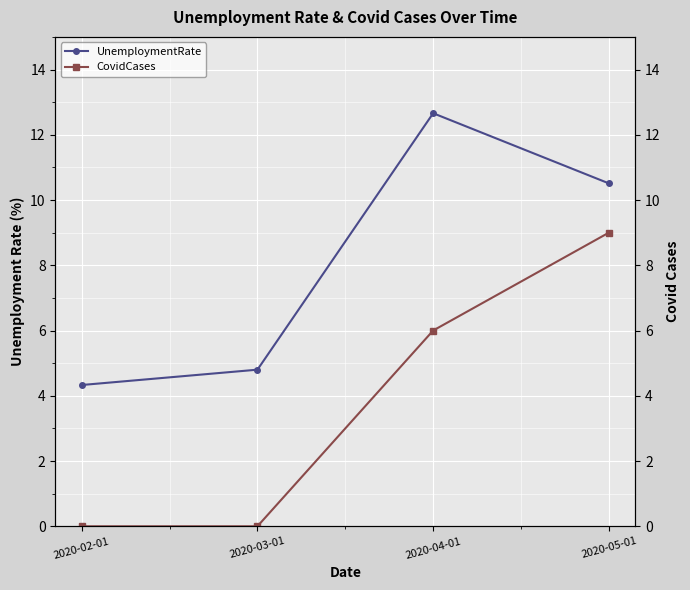

What is the label of the 4th point from the left?

2020-05-01